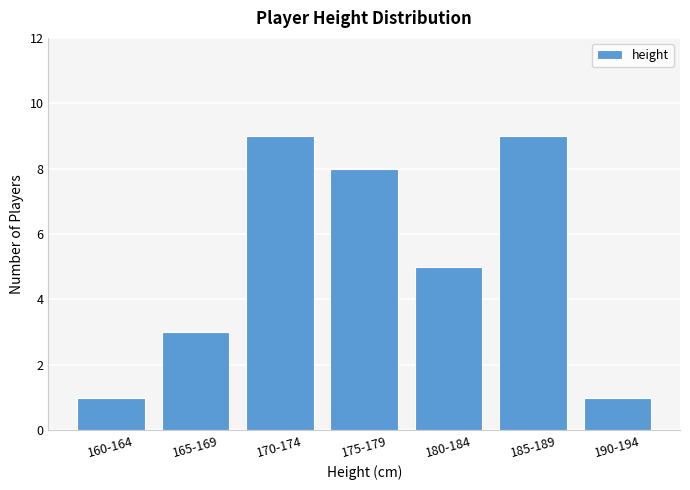

Reading right to left, what are all the values shown in this chart?

1	9	5	8	9	3	1